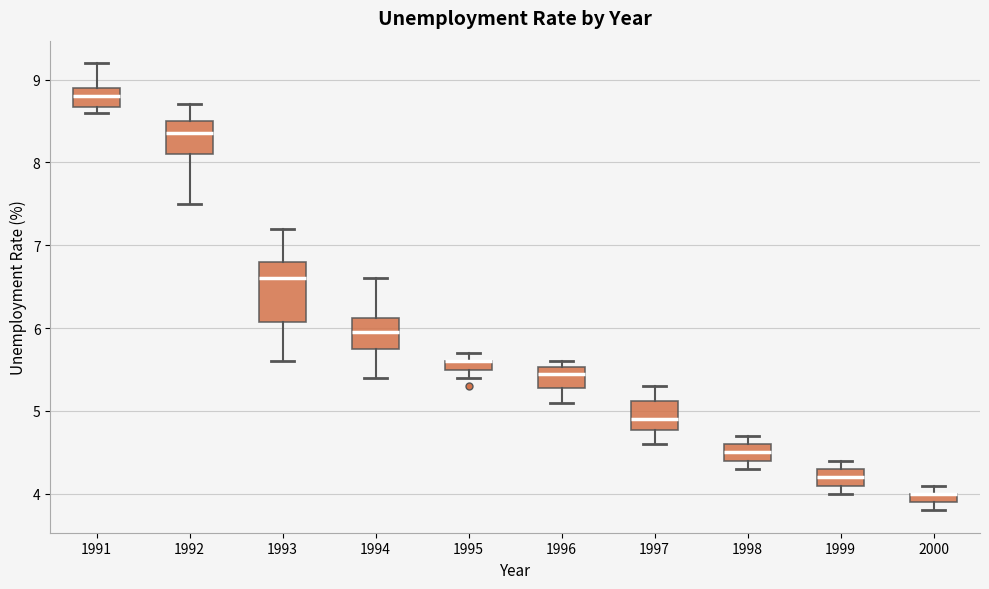

Comparing the boxes themselves (not the whiskers), which one is the tallest?

1993